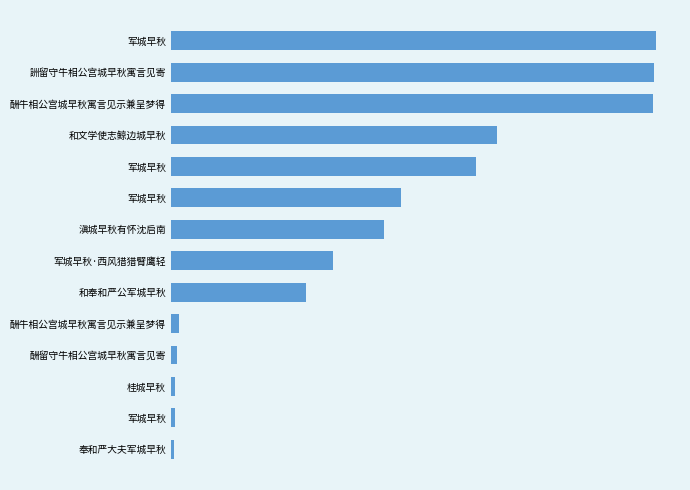

Are the bars horizontal?

Yes